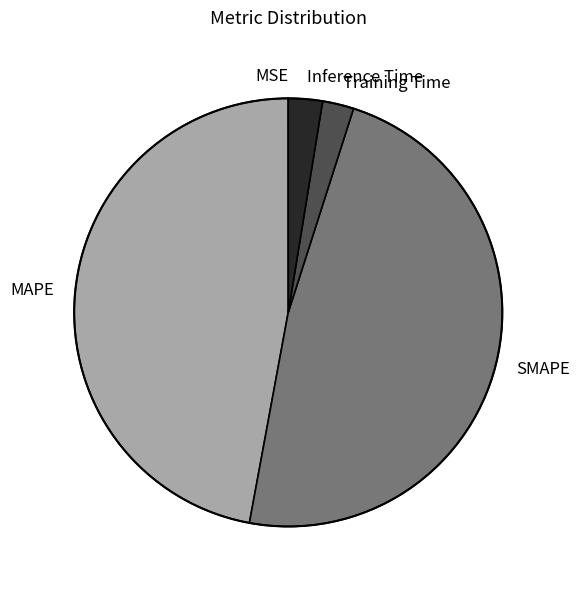

Do Inference Time and Training Time together represent more than half of the pie?

No